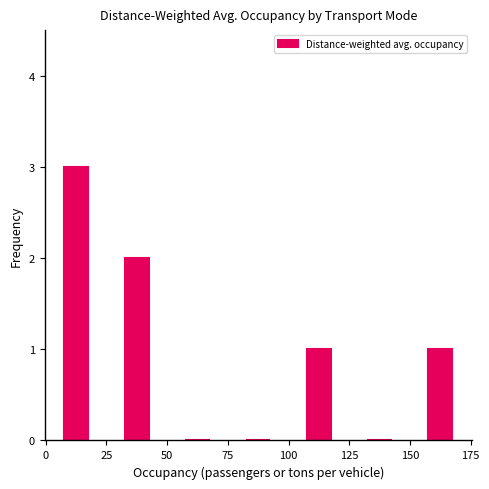

Reading left to right, list every bar in this chart as the range it spans on the x-axis followed by its height. The values are not printed on the chart, so give them approximately, as read against the axis.

0 to 25: 3
25 to 50: 2
50 to 75: 0
75 to 100: 0
100 to 125: 1
125 to 150: 0
150 to 175: 1